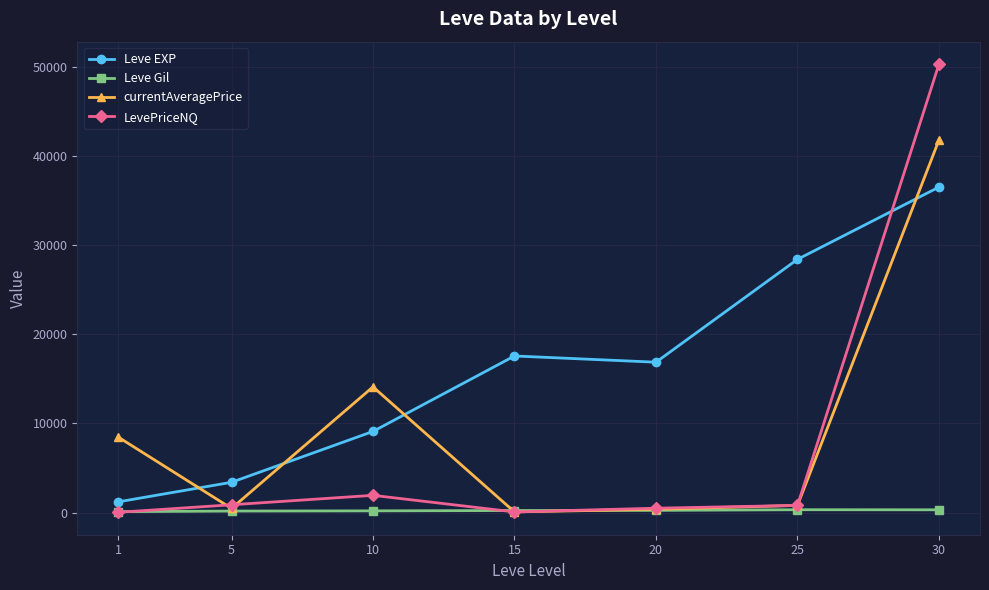

How many distinct data groups are displayed?

4